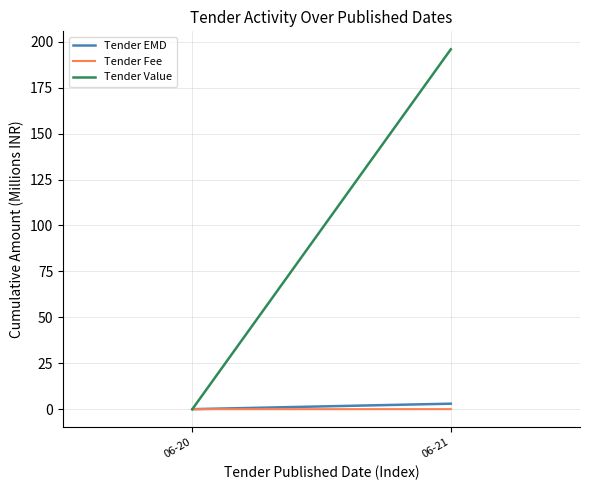

List the labels in order of Tender Value value, smallest first.

06-20, 06-21